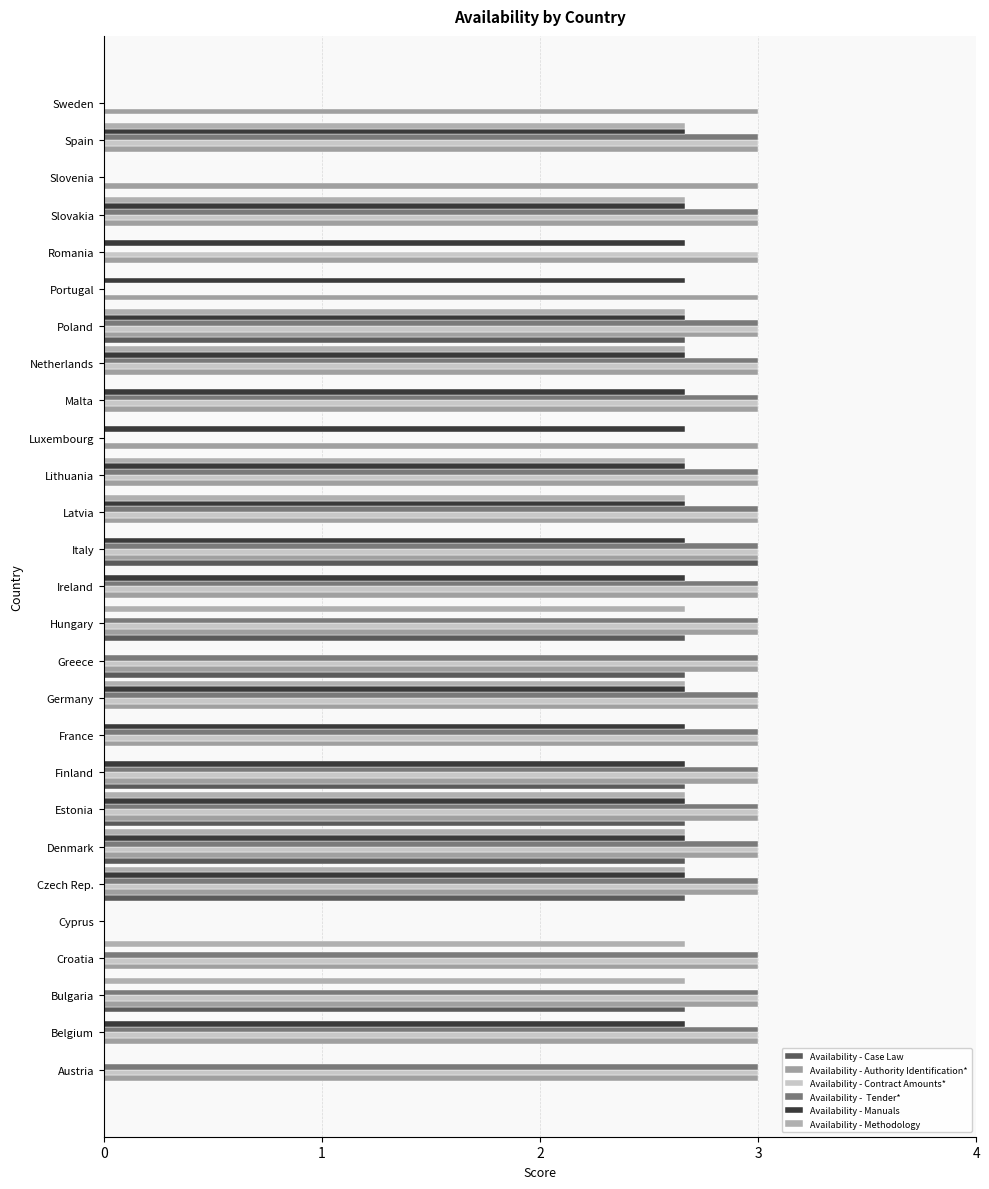

Count the number of data series in this chart.

6